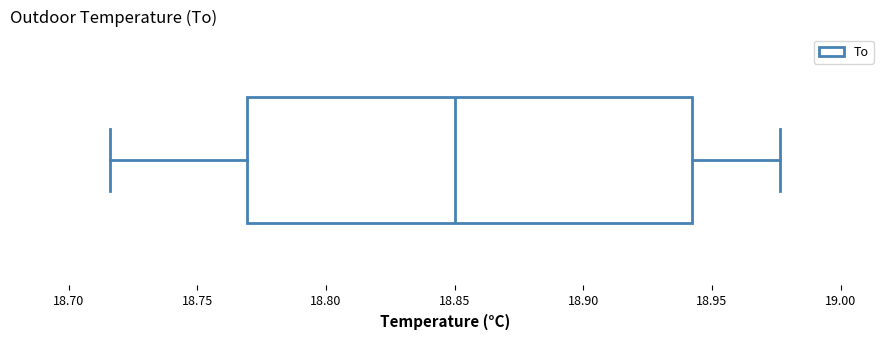

Where does the median line of the box sit on the x-axis? The values are not printed on the chart, so give them approximately, as read against the axis.

18.850